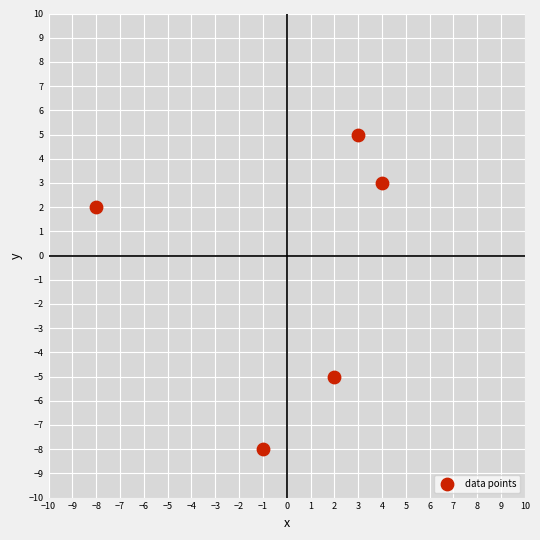

What is the range of X values (max minus min)?

12